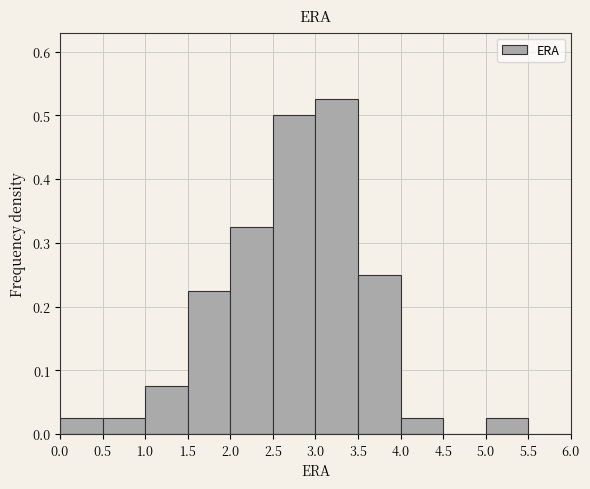

Reading left to right, transcribe this chart: for each bar, give the range it covers on the x-axis and its height. The values are not printed on the chart, so give them approximately, as read against the axis.

0.0 to 0.5: 0.03
0.5 to 1.0: 0.03
1.0 to 1.5: 0.08
1.5 to 2.0: 0.23
2.0 to 2.5: 0.33
2.5 to 3.0: 0.50
3.0 to 3.5: 0.53
3.5 to 4.0: 0.25
4.0 to 4.5: 0.03
4.5 to 5.0: 0
5.0 to 5.5: 0.03
5.5 to 6.0: 0